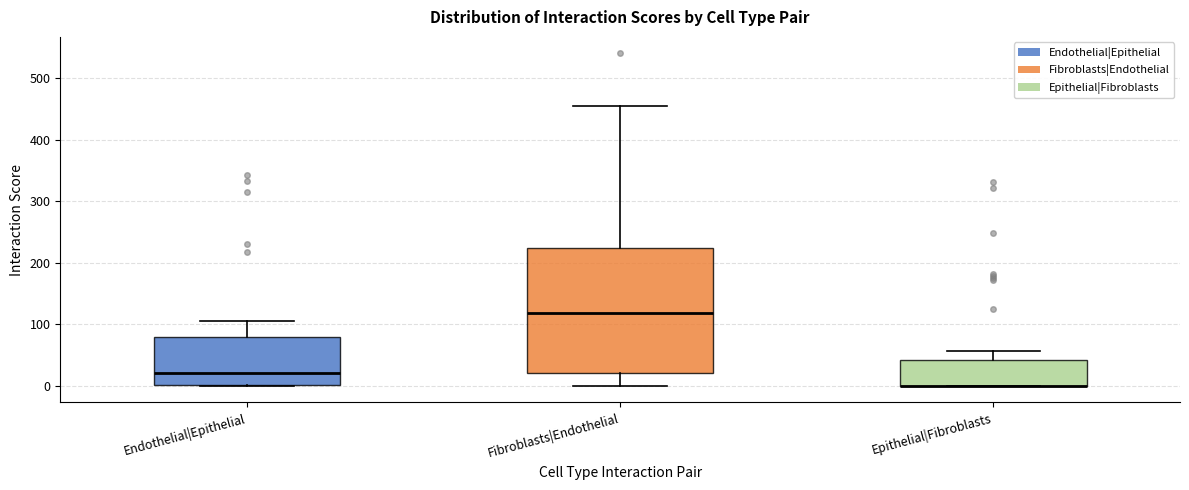

Which box is the tallest, from its lower edge to its upper edge?

Fibroblasts|Endothelial